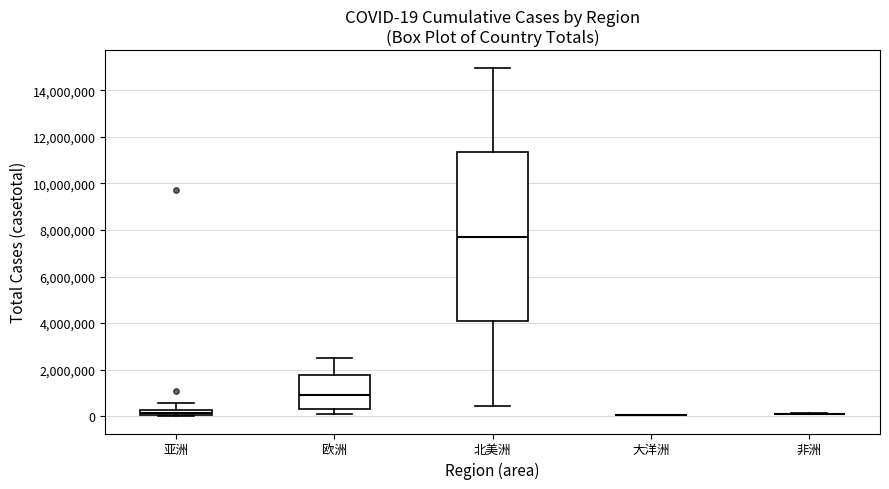

Comparing the boxes themselves (not the whiskers), which one is the tallest?

北美洲